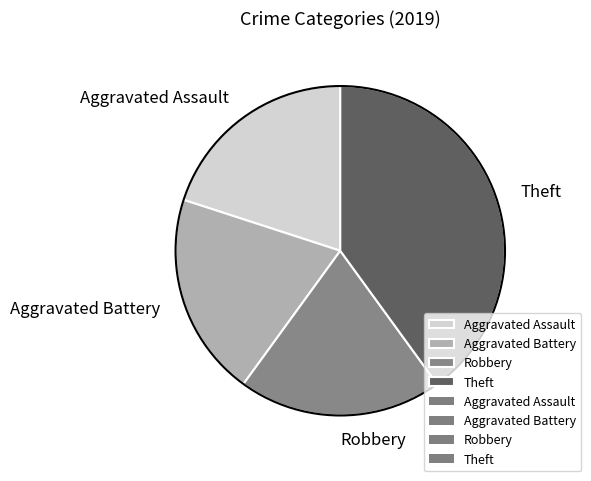

Which category has the biggest portion of the pie?

Theft